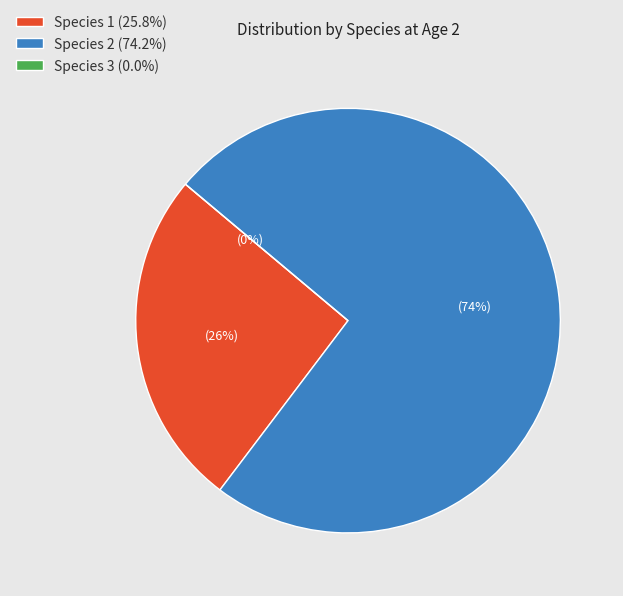

How many segments does this pie chart have?

3